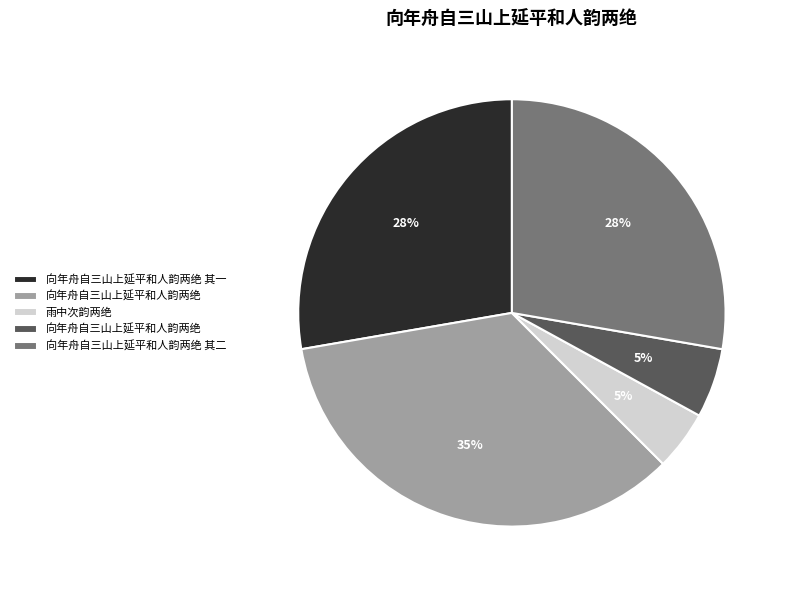

Is there any slice that represents more than half of the pie?

No